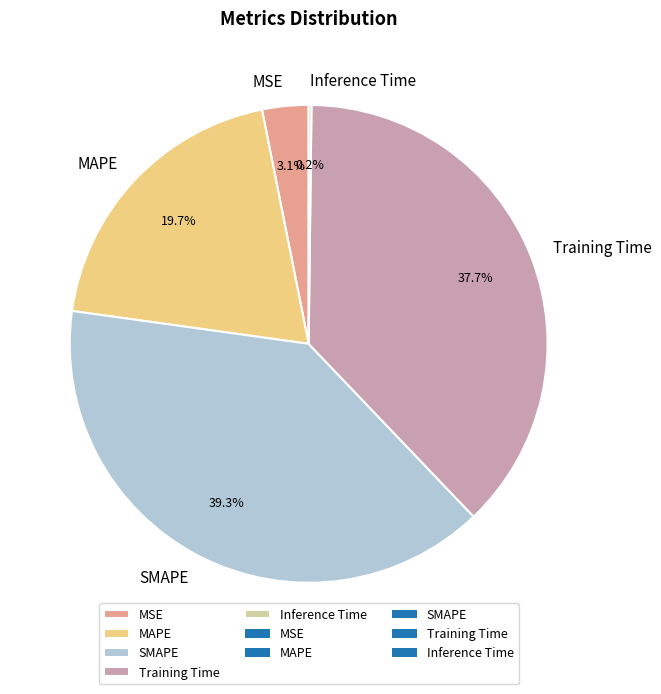

To the nearest percent, what percentage of the pie is Training Time?

38%